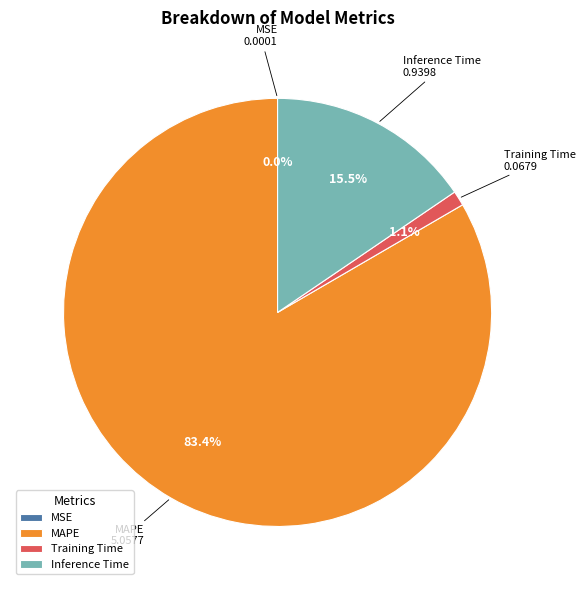

What portion of the pie excludes MAPE?

16.6%